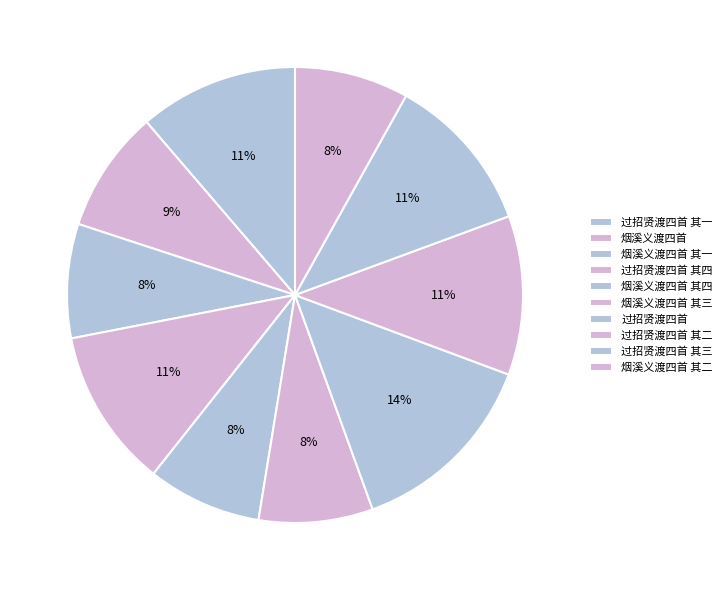

How many segments does this pie chart have?

10